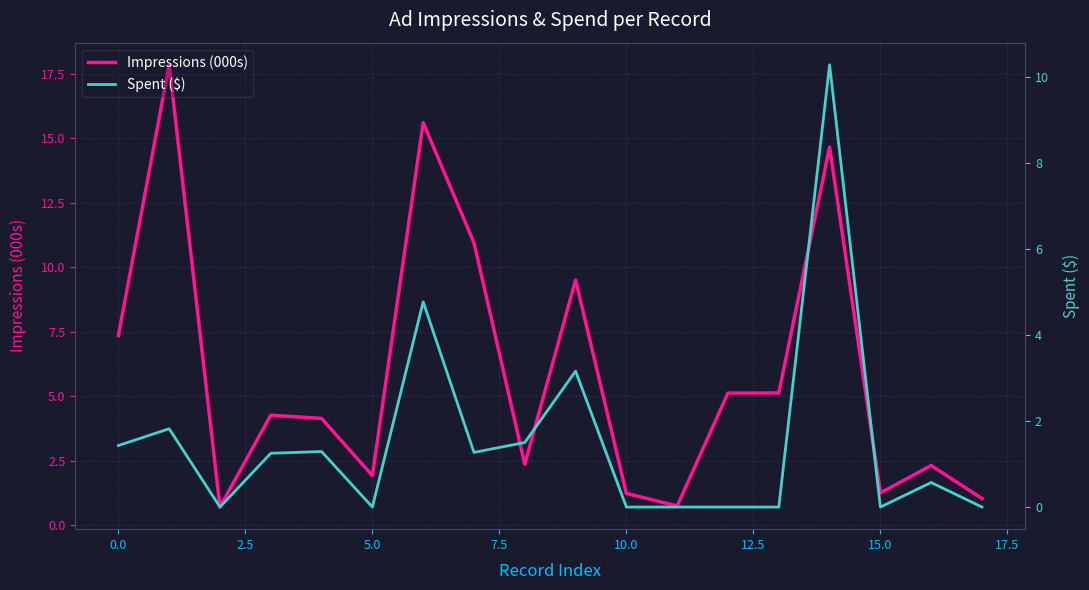

True or false: Spent ($) and Impressions (000s) intersect in this chart.

False